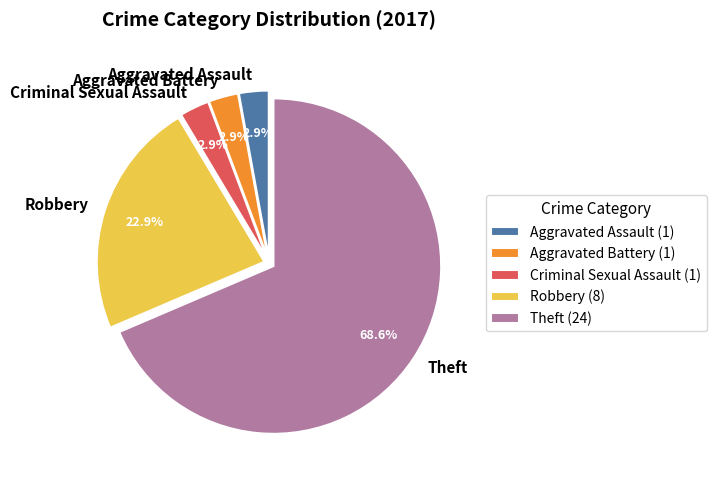

What portion of the pie excludes Aggravated Battery?

97.1%